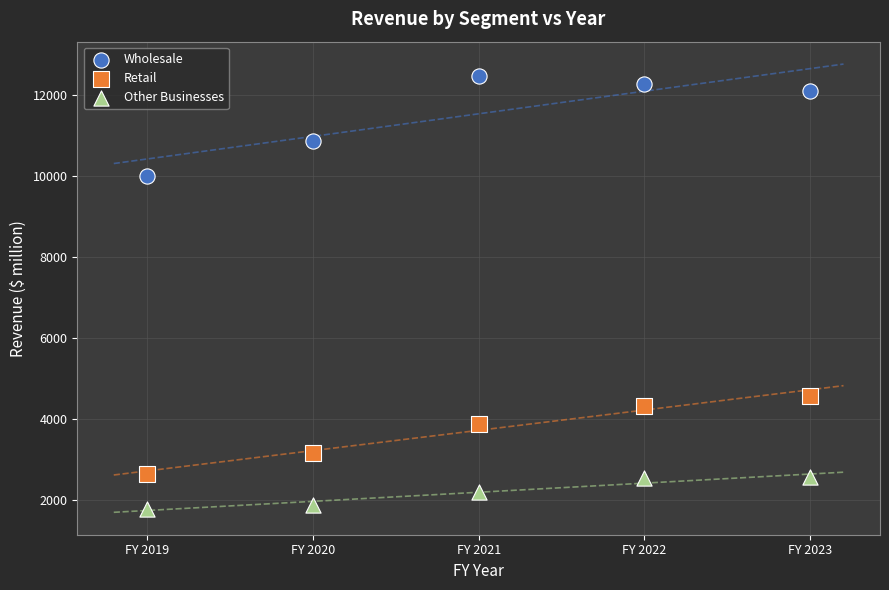

Across all data points, what is the range of Y values (max minus min)?

10673.0